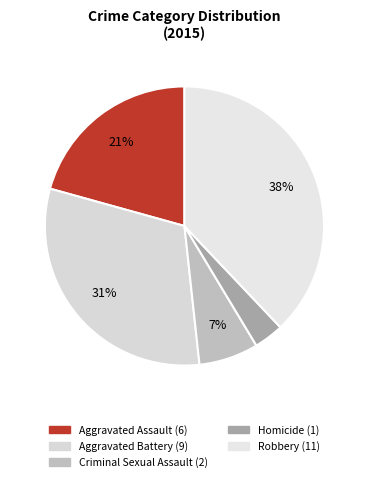

Which has a higher value, Aggravated Battery or Robbery?

Robbery